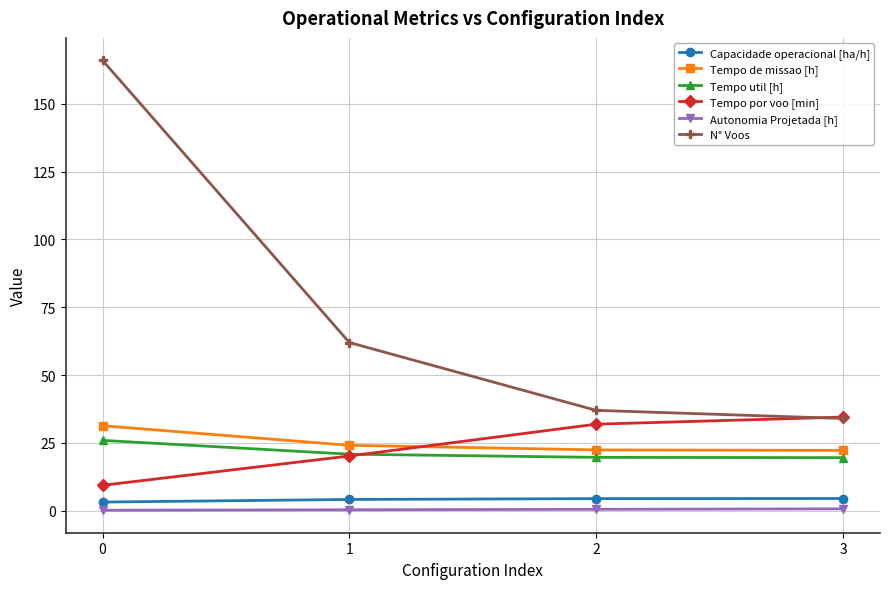

Is the value of Autonomia Projetada [h] at 3 greater than the value of Tempo util [h] at 0?

No